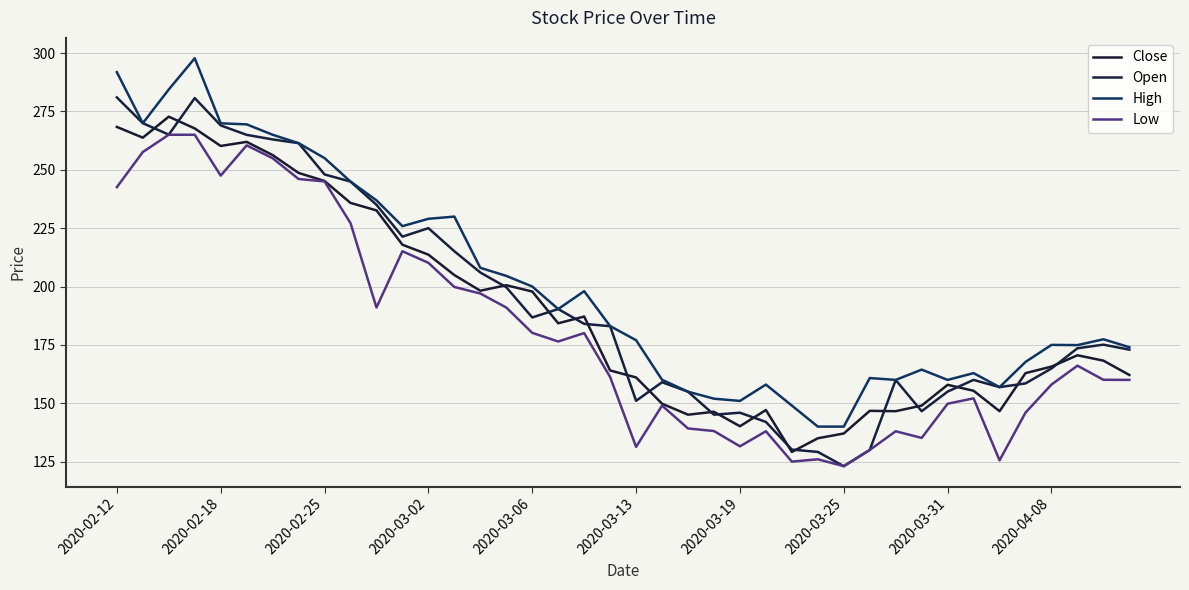

What are all the series names shown in the legend?

Close, Open, High, Low